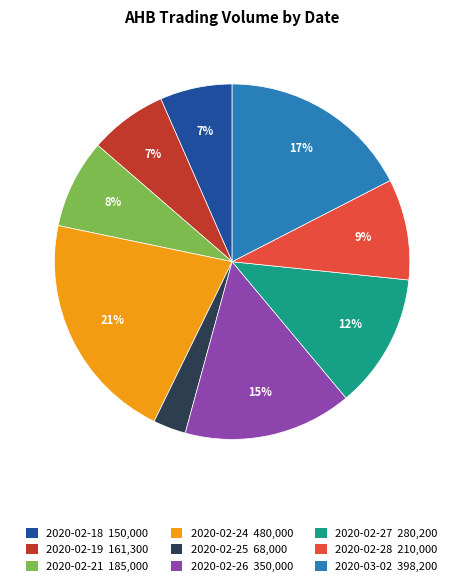

Between 2020-02-26 and 2020-02-27, which is larger?

2020-02-26